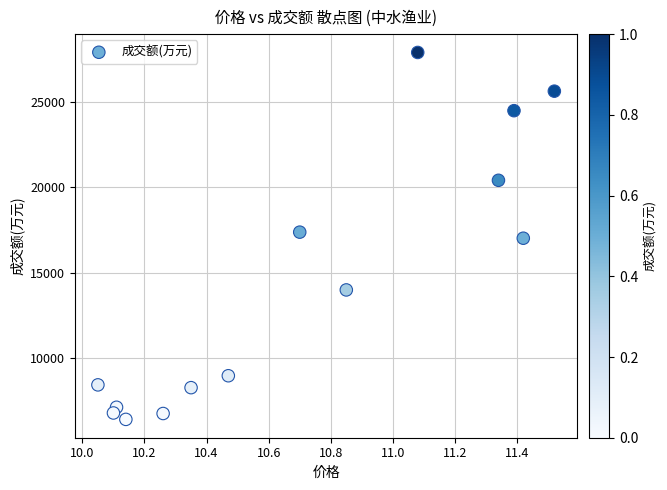

What is the range of Y values (max minus min)?

21502